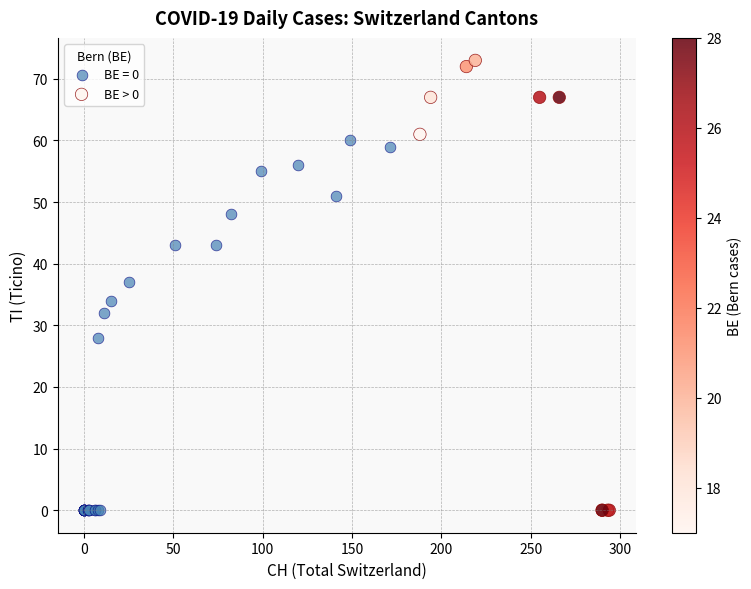

Which series contains the highest Y value?

BE > 0